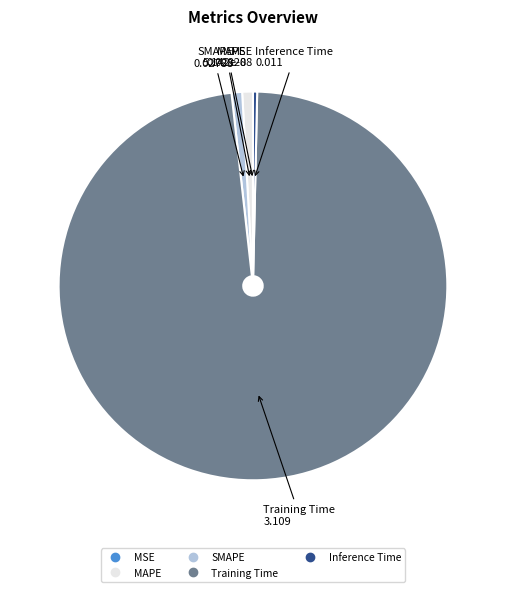

What is the largest slice in the pie chart?

Training Time